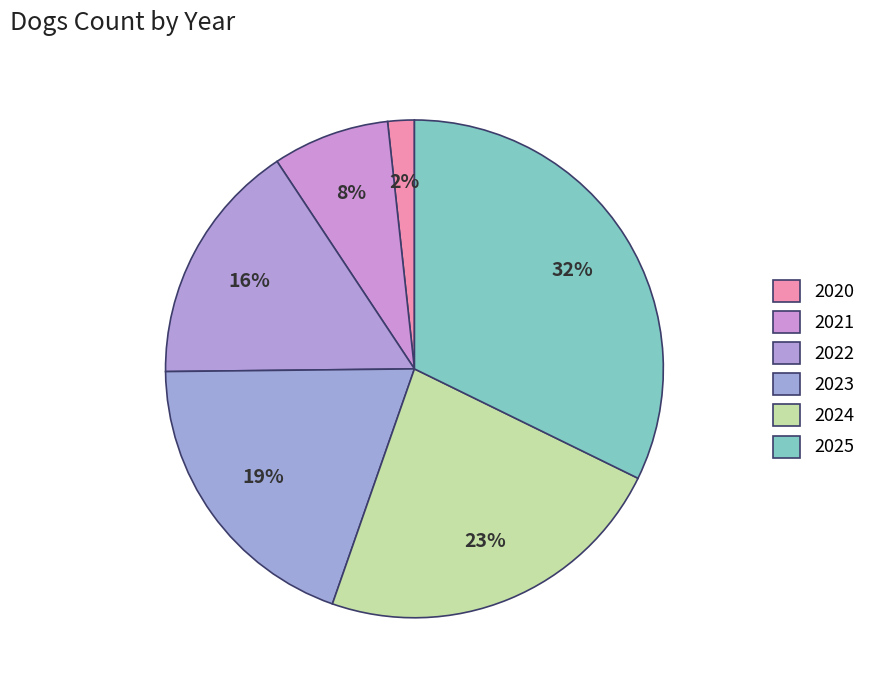

How many slices are in this pie chart?

6